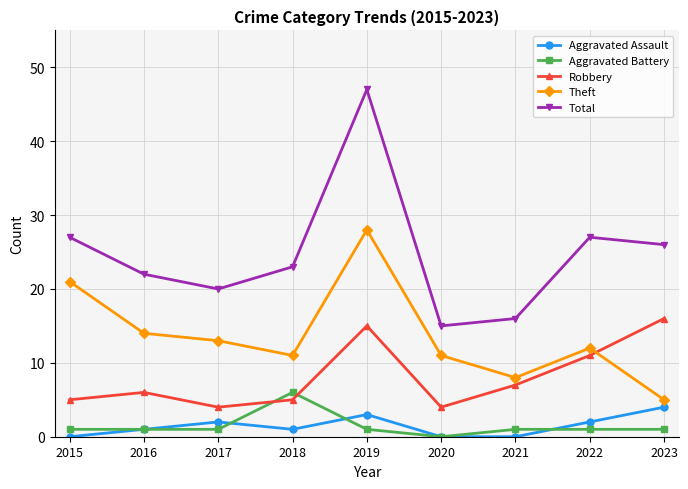

At how many categories does at least one series exceed 33?

1